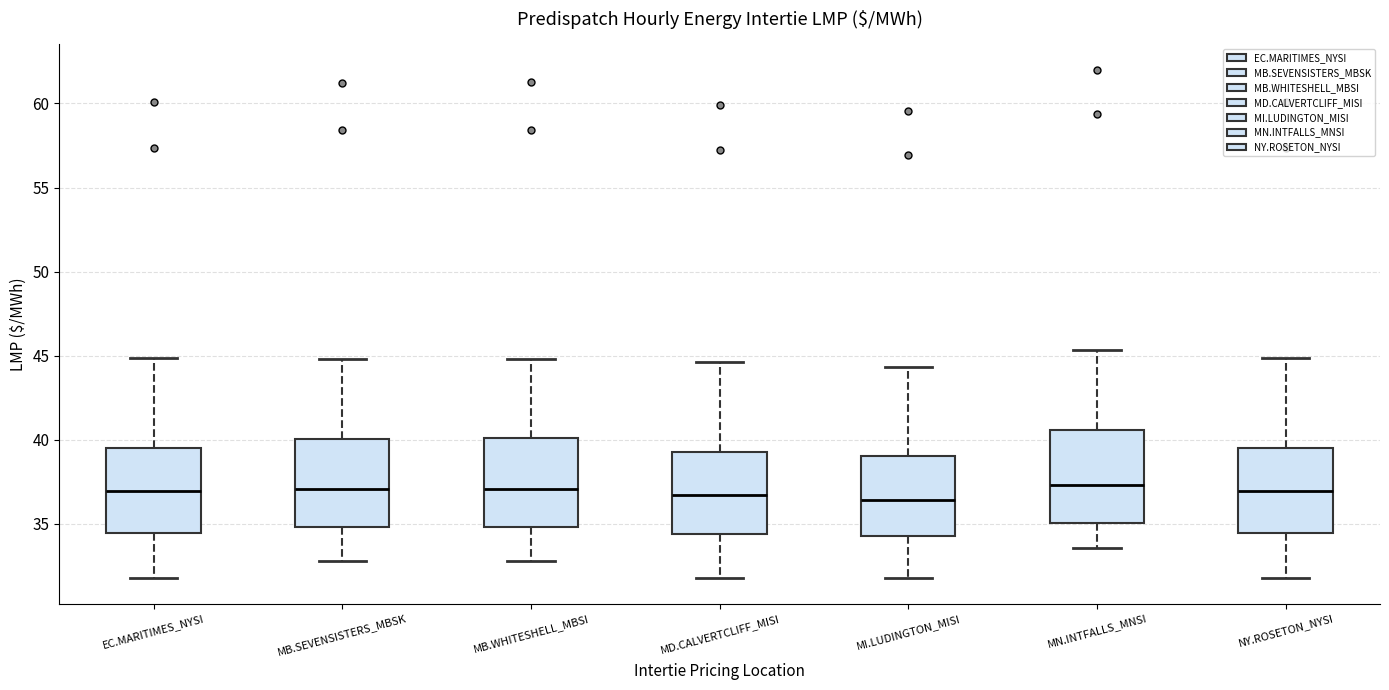

Reading left to right, transcribe this box plot: for each box, give where its median line is, the range the box spans, and where its two whiskers end, as read against the y-axis. The values are not printed on the chart, so give them approximately, as read against the axis.

EC.MARITIMES_NYSI: median 37.0, box 34.5 to 39.5, whiskers 32.0 to 45.0
MB.SEVENSISTERS_MBSK: median 37.0, box 35.0 to 40.0, whiskers 33.0 to 45.0
MB.WHITESHELL_MBSI: median 37.0, box 35.0 to 40.0, whiskers 33.0 to 45.0
MD.CALVERTCLIFF_MISI: median 36.5, box 34.5 to 39.5, whiskers 32.0 to 44.5
MI.LUDINGTON_MISI: median 36.5, box 34.5 to 39.0, whiskers 32.0 to 44.5
MN.INTFALLS_MNSI: median 37.5, box 35.0 to 40.5, whiskers 33.5 to 45.5
NY.ROSETON_NYSI: median 37.0, box 34.5 to 39.5, whiskers 32.0 to 45.0